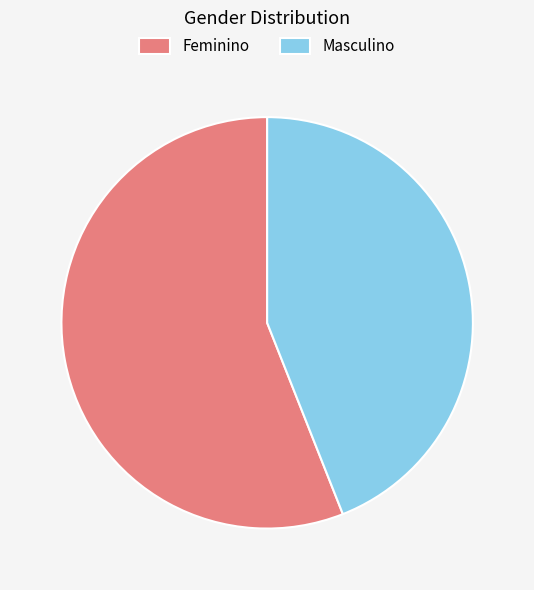

Rank the categories by value from lowest to highest.

Masculino, Feminino